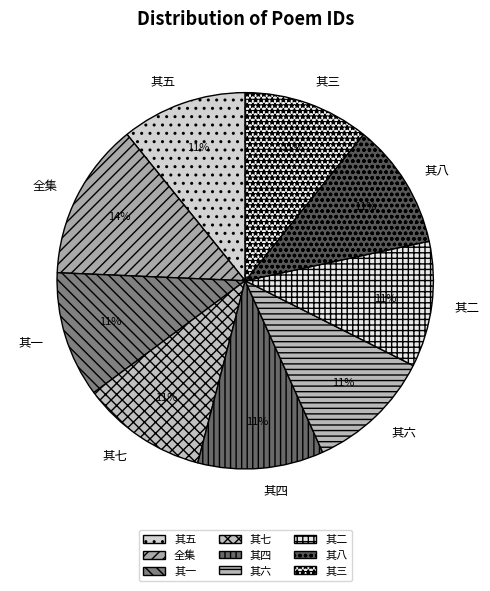

Approximately how many times larger is the value at 其四 compared to 其三?

1.0